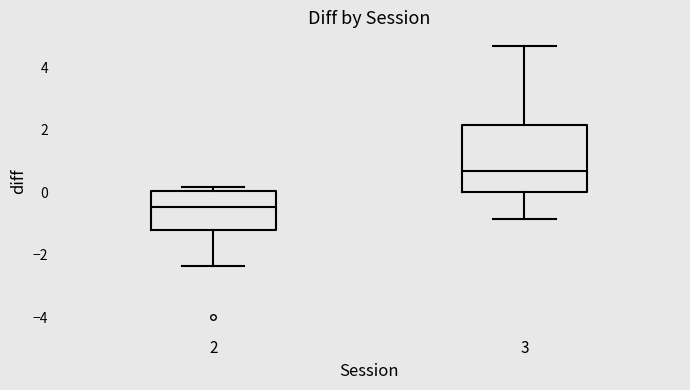

Where is the upper edge of the box at x = 3 on the y-axis? The values are not printed on the chart, so give them approximately, as read against the axis.

2.2